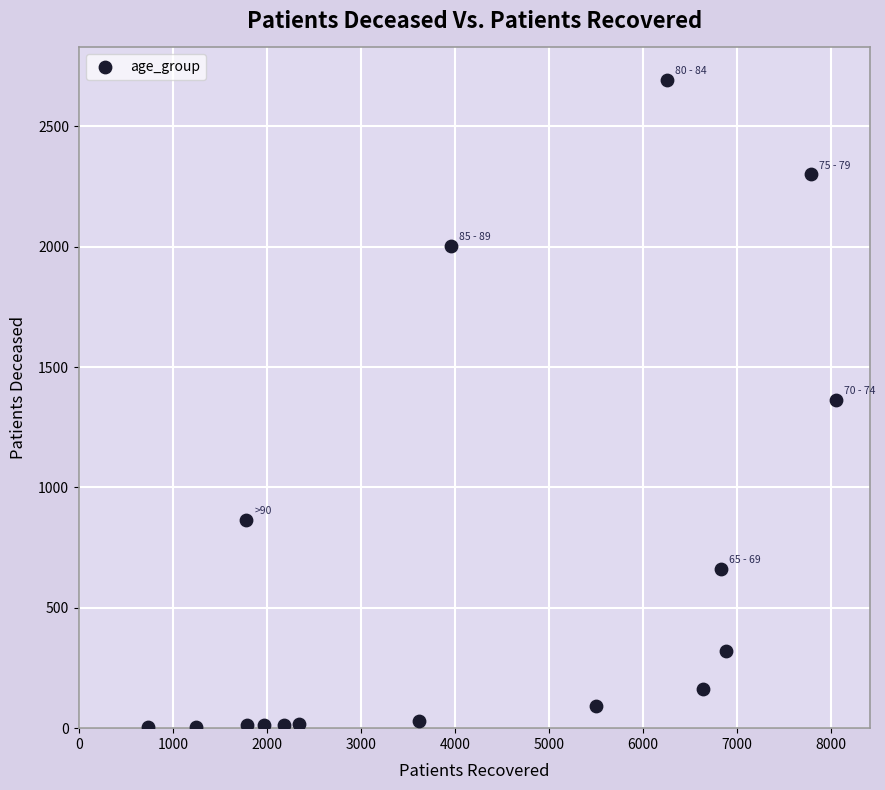

What is the range of Y values (max minus min)?

2690